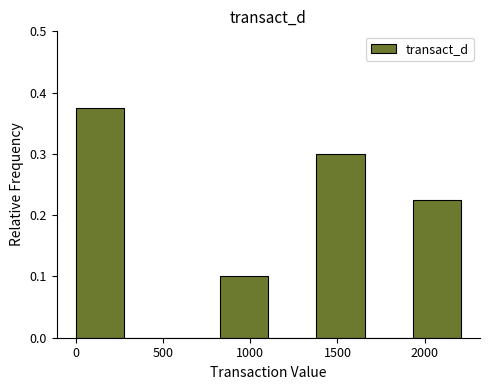

What is the height of the bar covering 850 to 1100 on the x-axis? Neither the bar edges nor the heights are printed on the chart, so give them approximately, as read against the axes.

0.10